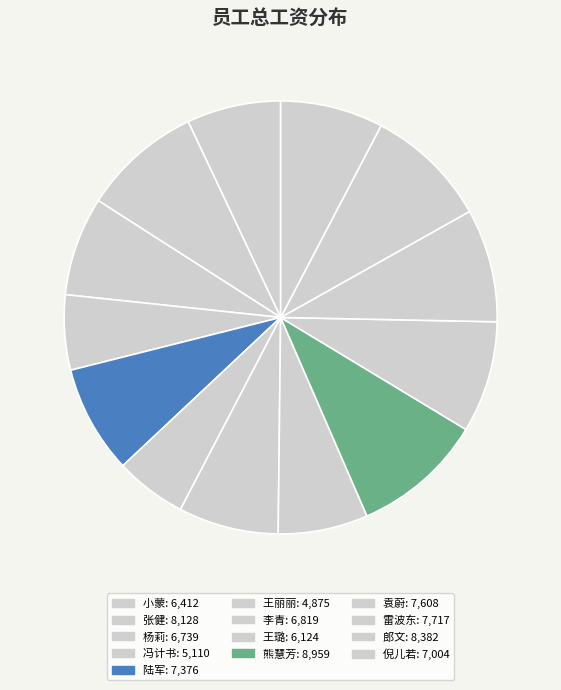

Is 李青 the majority of the pie?

No